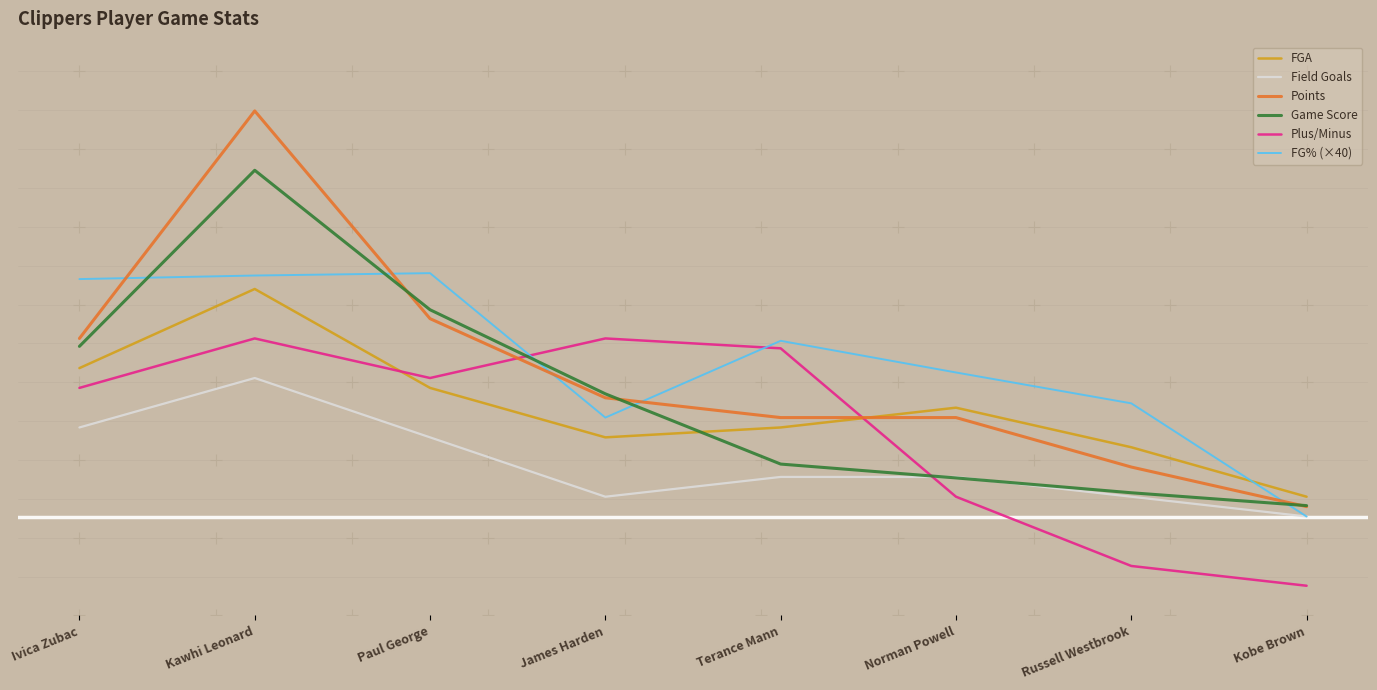

What is the total value across all series at Ivica Zubac?

96.2